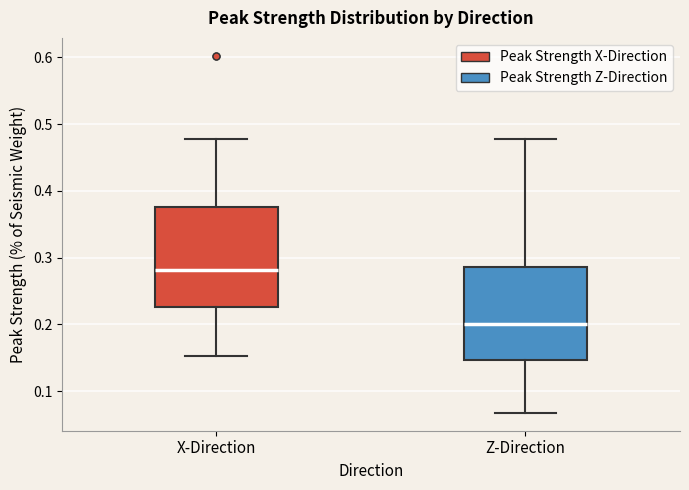

Which box has the highest median line?

X-Direction